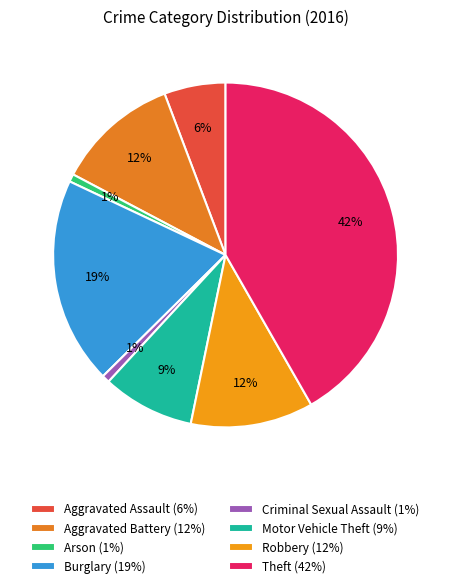

How many slices are in this pie chart?

8